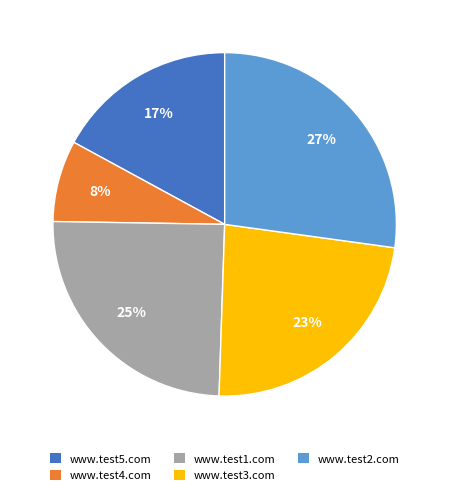

Count the number of slices in the pie.

5